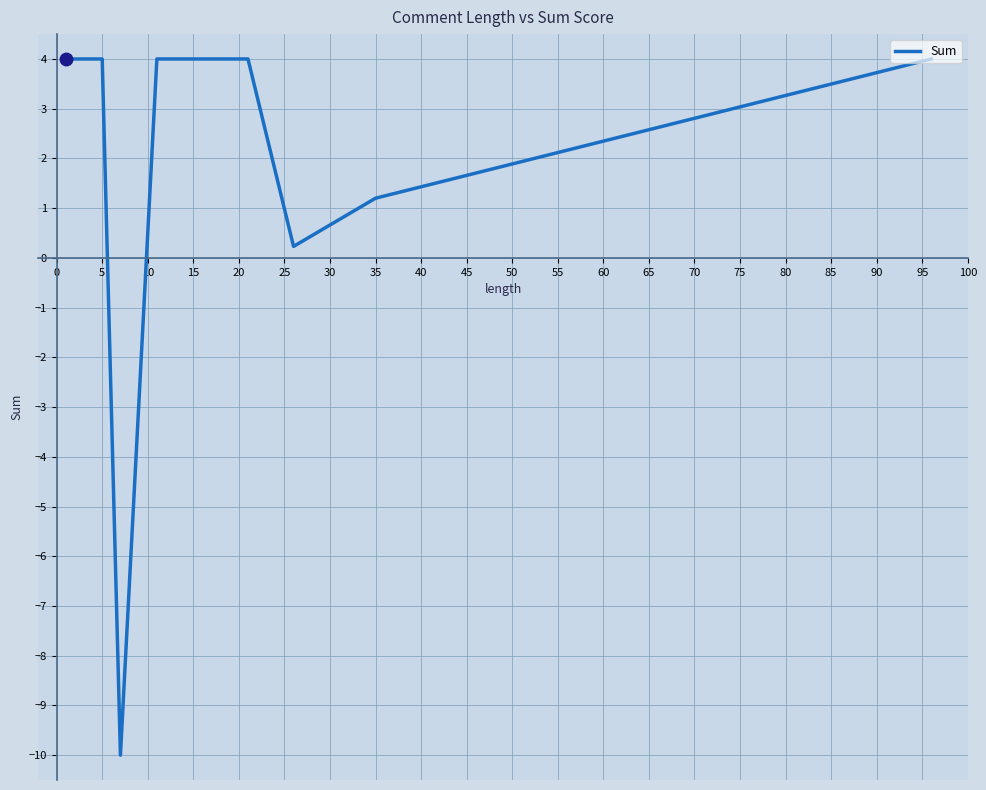

What is the value of the 19th point from the left?

1.2